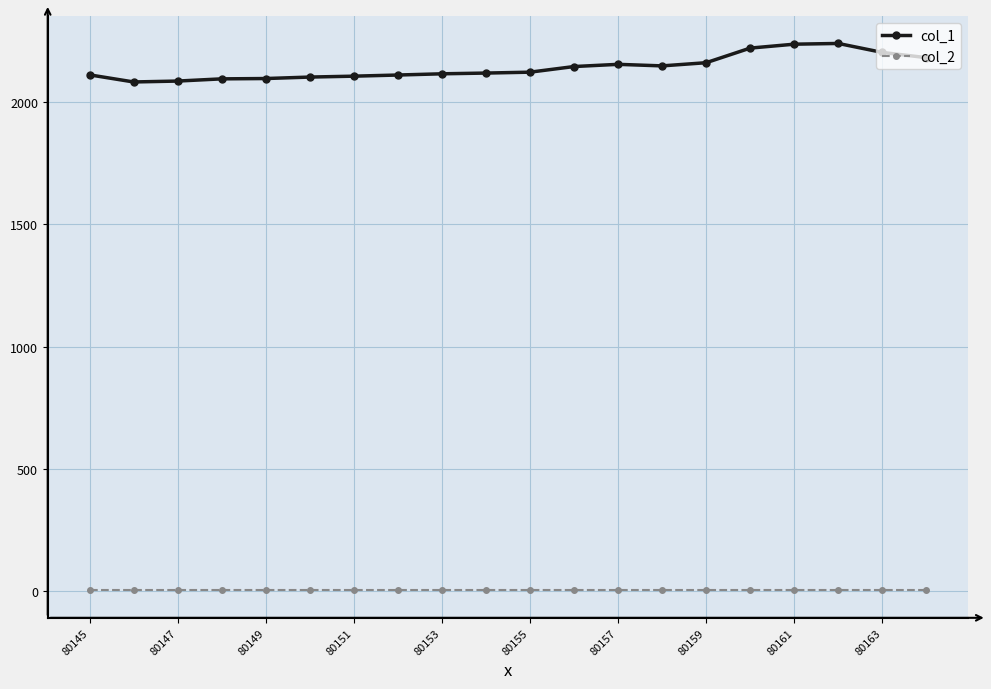

Which series has the largest range (max minus min)?

col_1